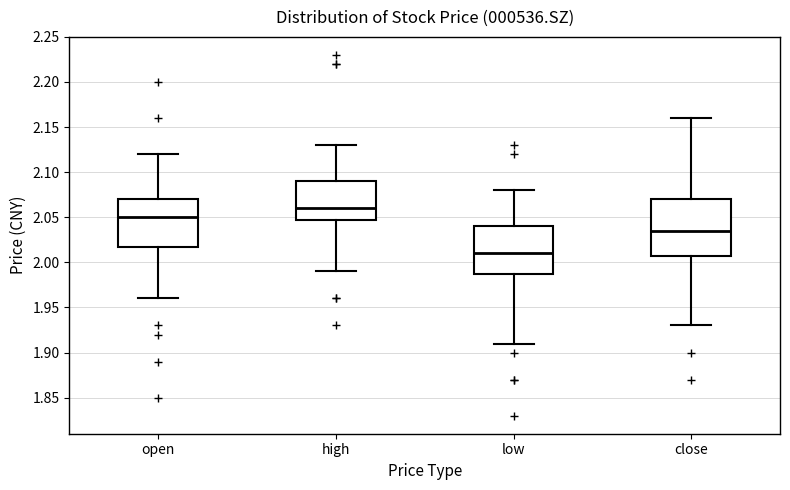

Which box's median line is the highest?

high